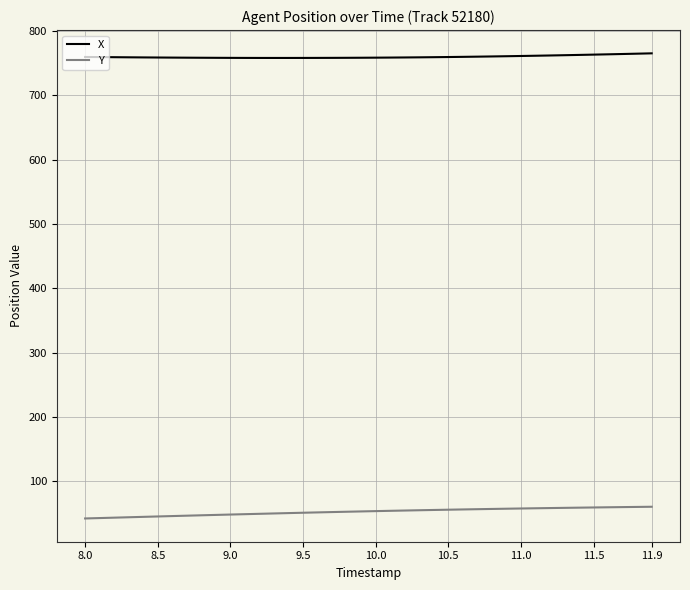

What is the minimum value shown in the chart?

42.4